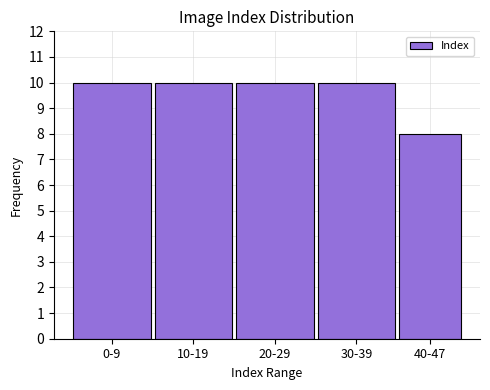

Reading left to right, list all the values displayed in this chart.

10	10	10	10	8